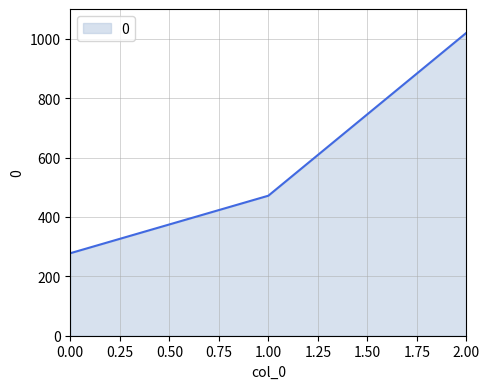

List the labels in order of value, largest first.

2.00, 1.00, 0.00